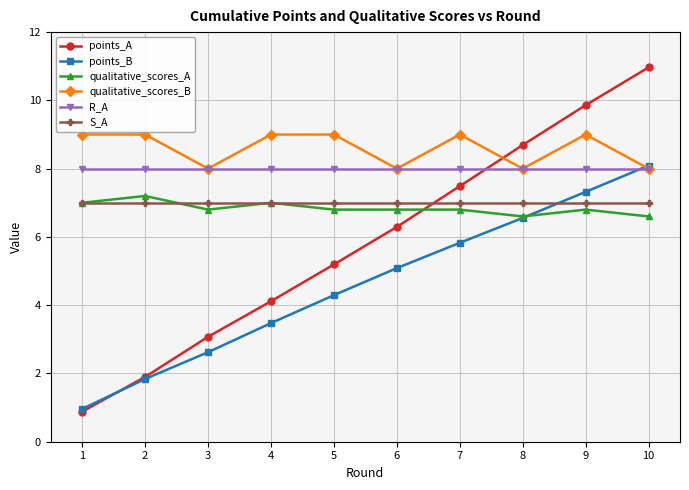

How many values in the points_B series exceed 5?

5